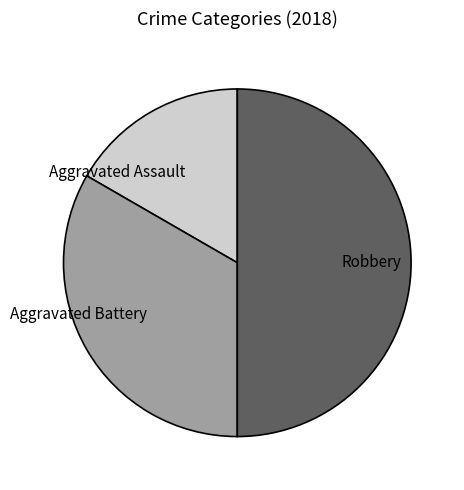

Count the number of slices in the pie.

3